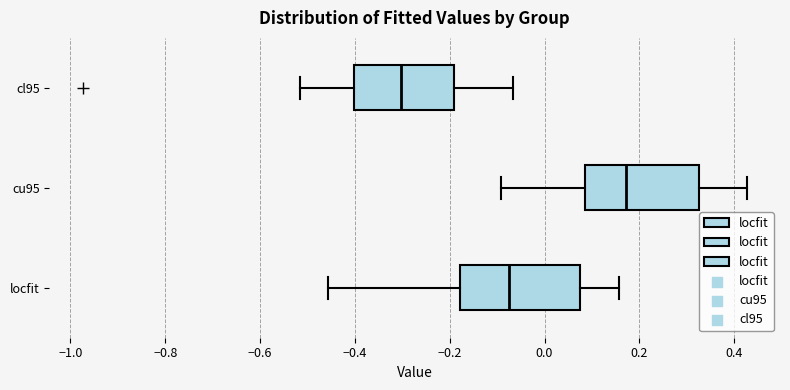

Where is the left edge of the box for cu95 on the x-axis? The values are not printed on the chart, so give them approximately, as read against the axis.

0.08